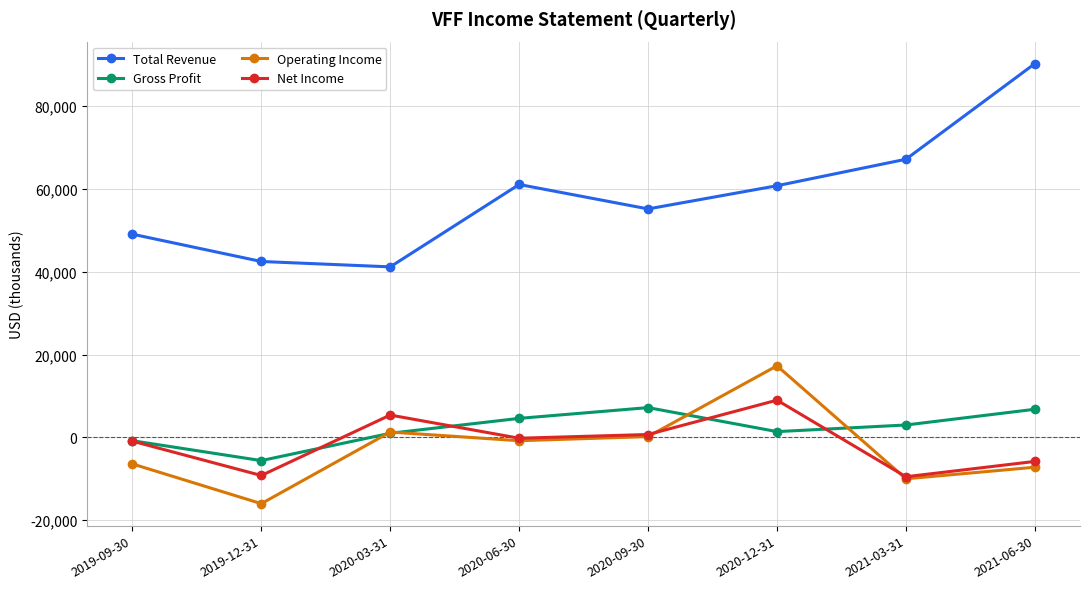

Where is Total Revenue nearest to the value 65750?

2021-03-31